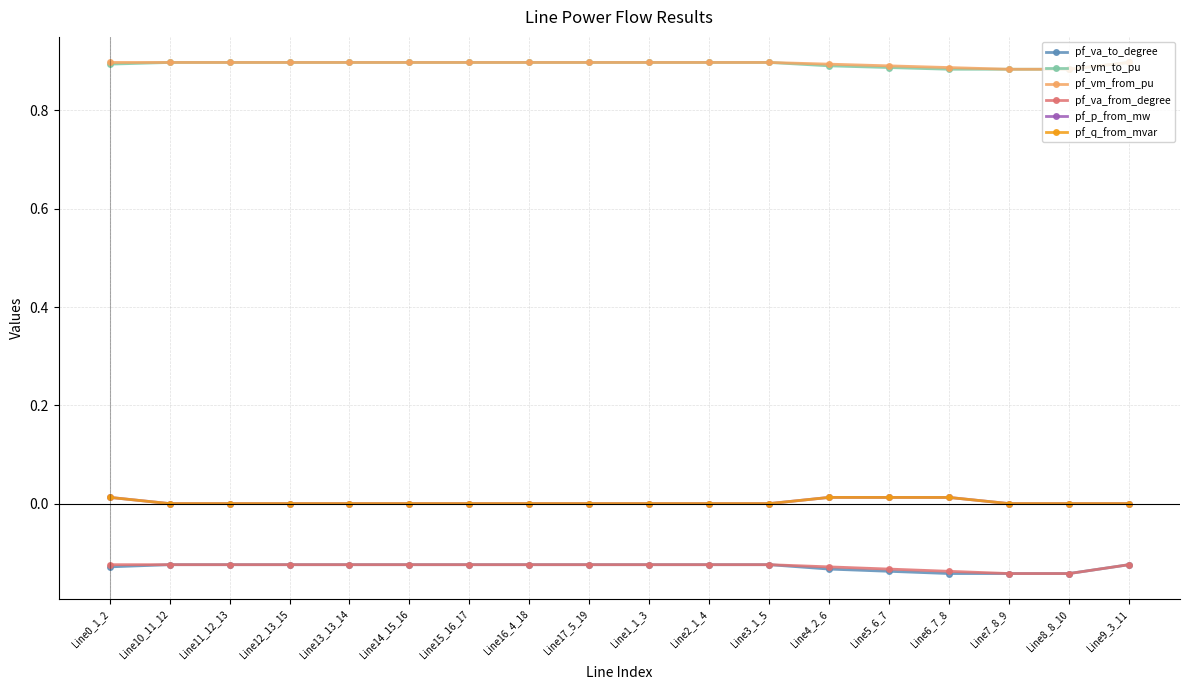

What is the label of the 12th point from the right?

Line15_16_17